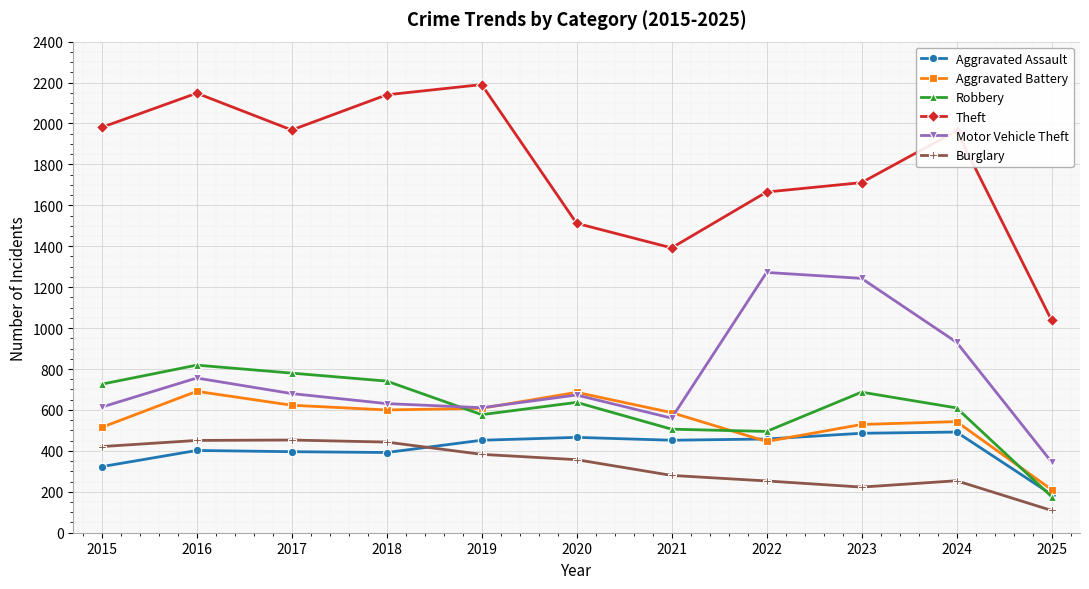

Which series has the largest range (max minus min)?

Theft